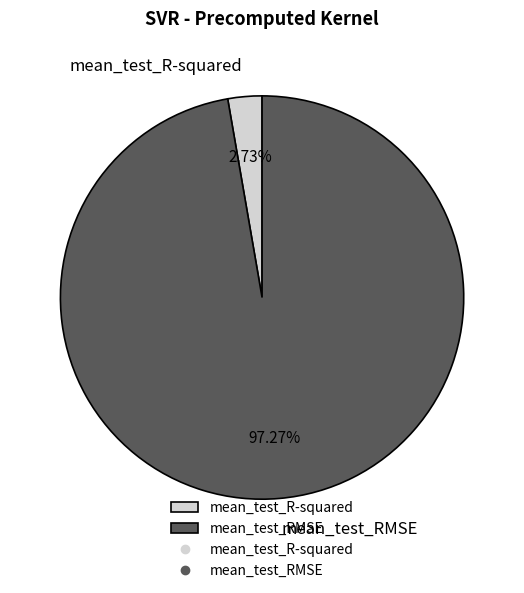

Rank the categories by value from highest to lowest.

mean_test_RMSE, mean_test_R-squared